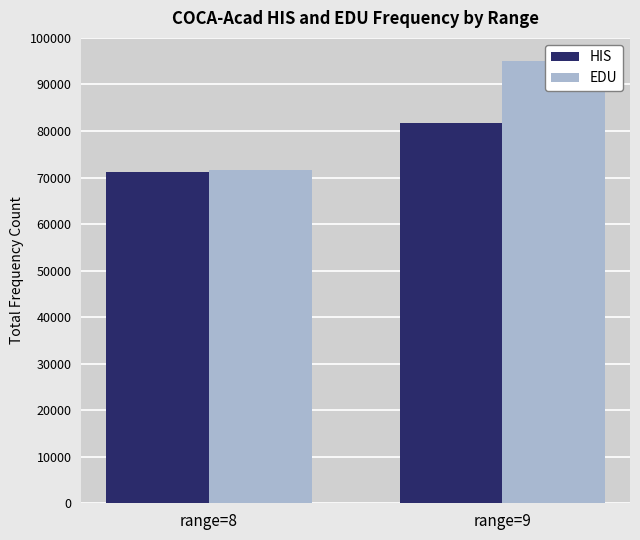

How many bars are there in each group?

2